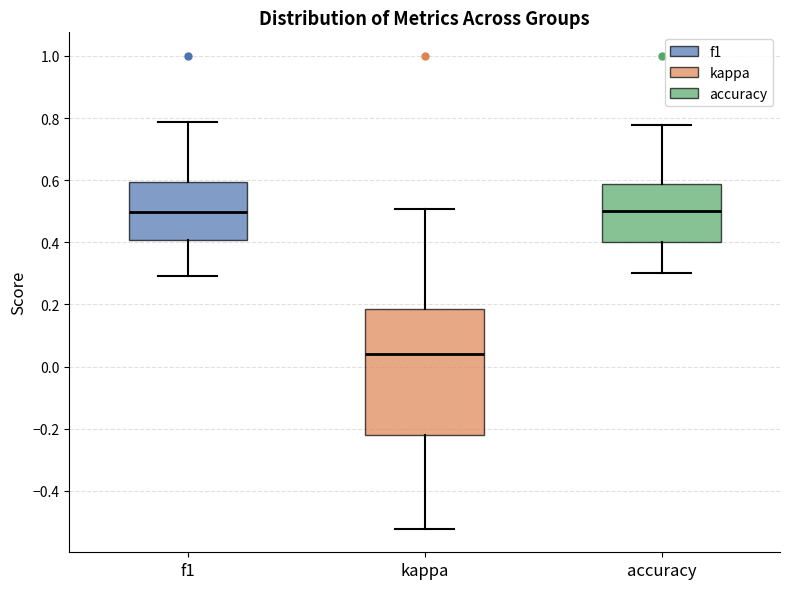

Reading left to right, read every box against the y-axis: the position of its median line, the range the box covers, and the ends of its whiskers. The values are not printed on the chart, so give them approximately, as read against the axis.

f1: median 0.50, box 0.40 to 0.60, whiskers 0.30 to 0.78
kappa: median 0.04, box -0.22 to 0.18, whiskers -0.52 to 0.50
accuracy: median 0.50, box 0.40 to 0.58, whiskers 0.30 to 0.78